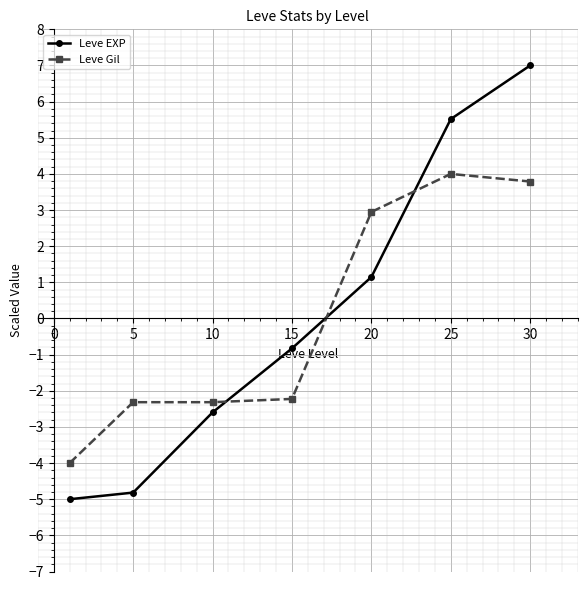

What is the difference between the maximum and minimum values in the Leve Gil series?

8.0